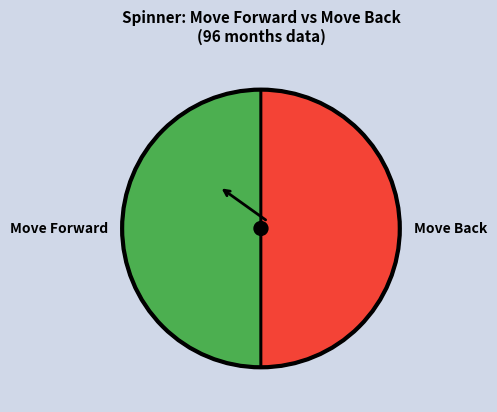

What is the ratio of the value at Move Back to the value at Move Forward?

1.0